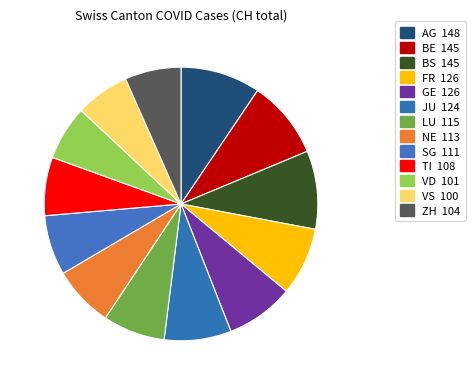

Is there a majority slice in this chart?

No